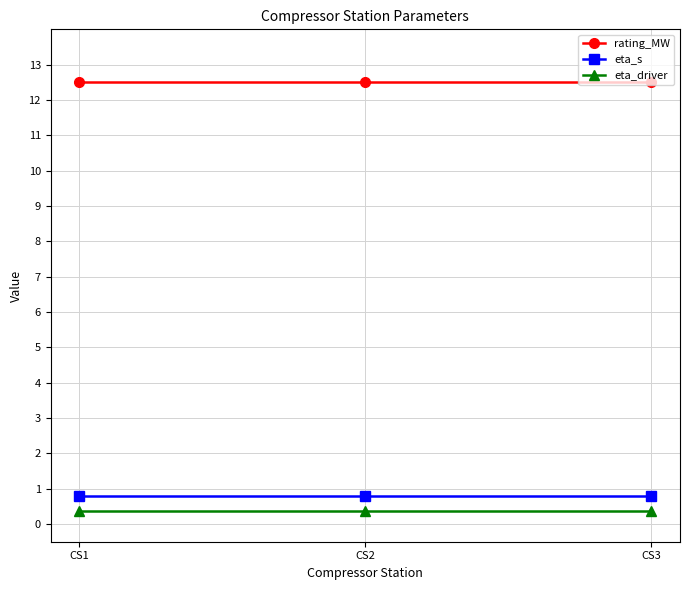

Rank the series by their maximum value, from lowest to highest.

eta_driver, eta_s, rating_MW